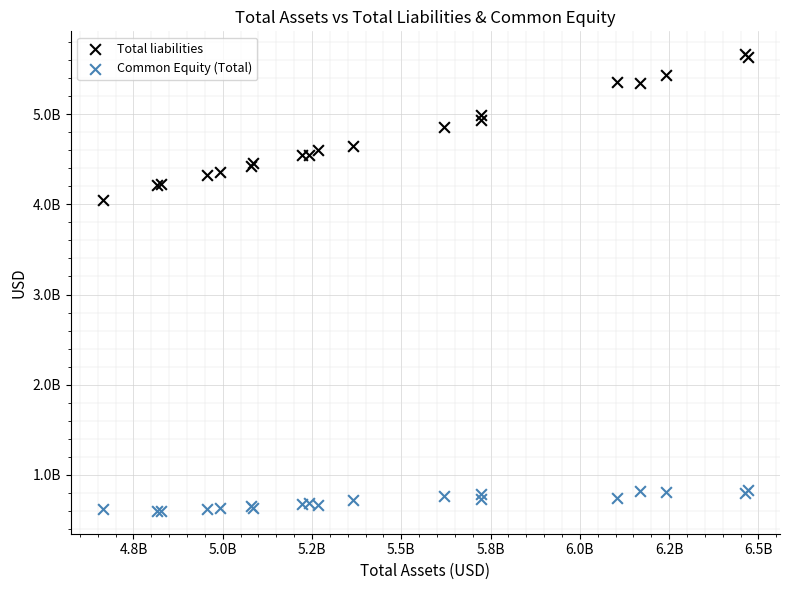

Which series reaches the maximum Y coordinate?

Total liabilities